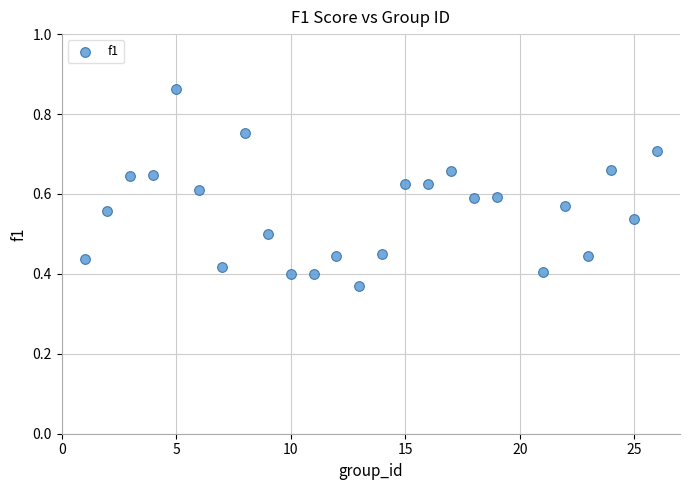

What is the range of X values (max minus min)?

25.0